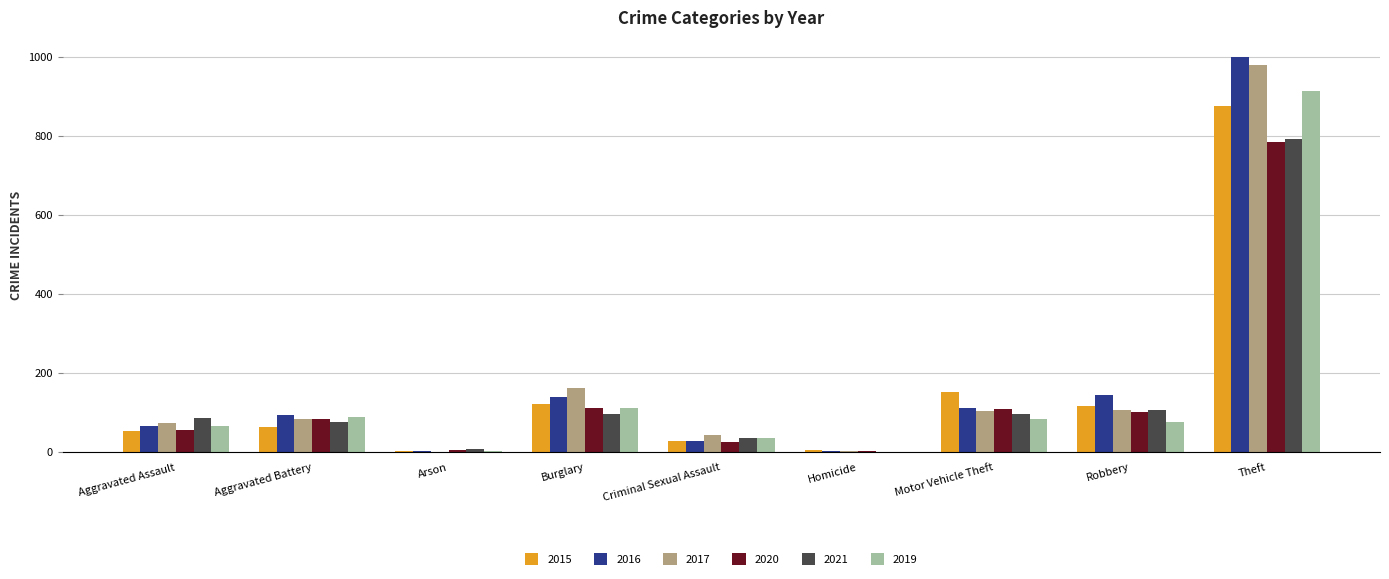

Which category has the highest value across all series?

Theft